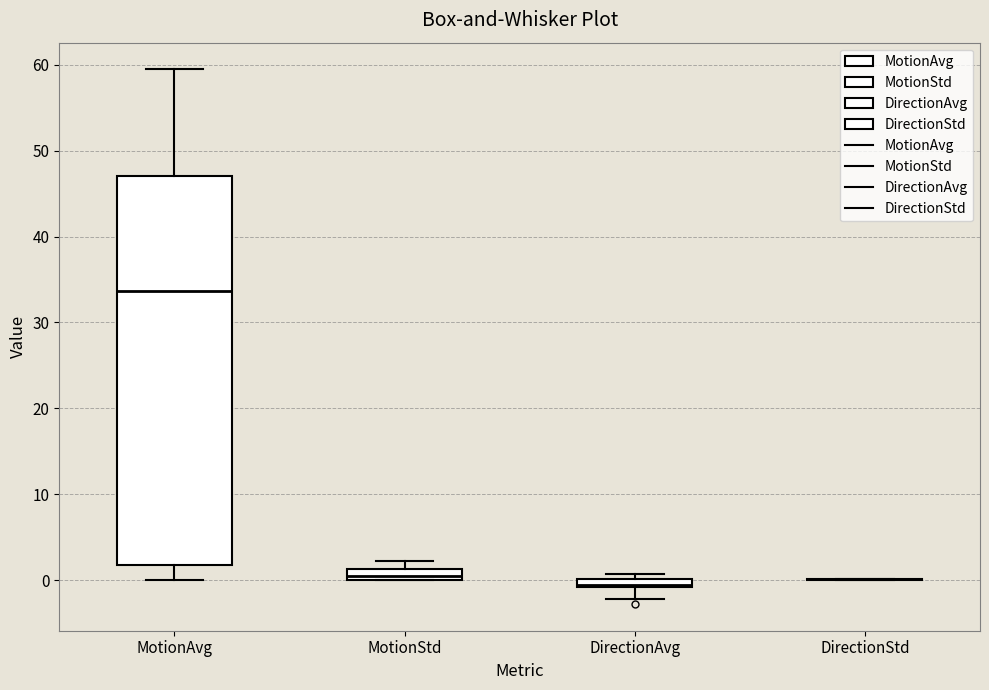

Where is the upper edge of the box for MotionStd on the y-axis? The values are not printed on the chart, so give them approximately, as read against the axis.

1